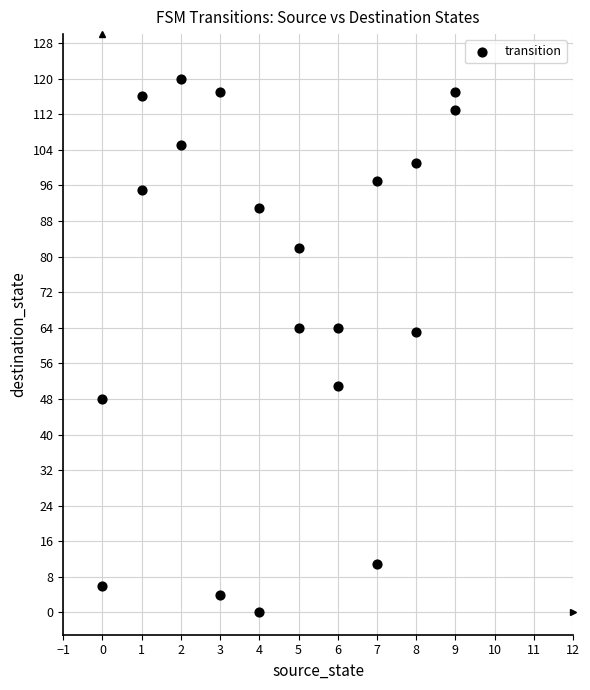

What is the range of X values (max minus min)?

9